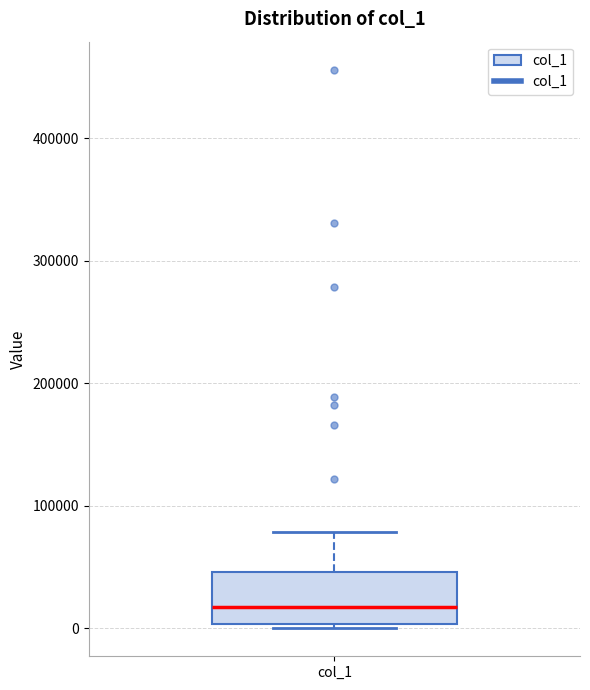

Read this box plot against the y-axis: the position of the median line, the range covered by the box, and the ends of both whiskers. The values are not printed on the chart, so give them approximately, as read against the axis.

median 20000, box 0 to 50000, whiskers 0 (just below the box's lower edge) to 80000